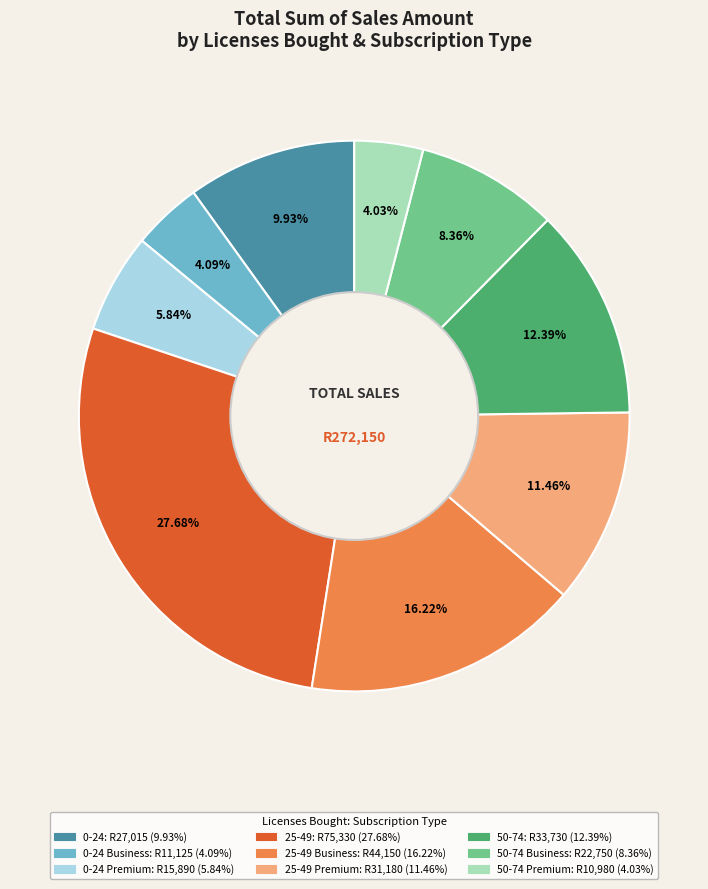

Is there a majority slice in this chart?

No